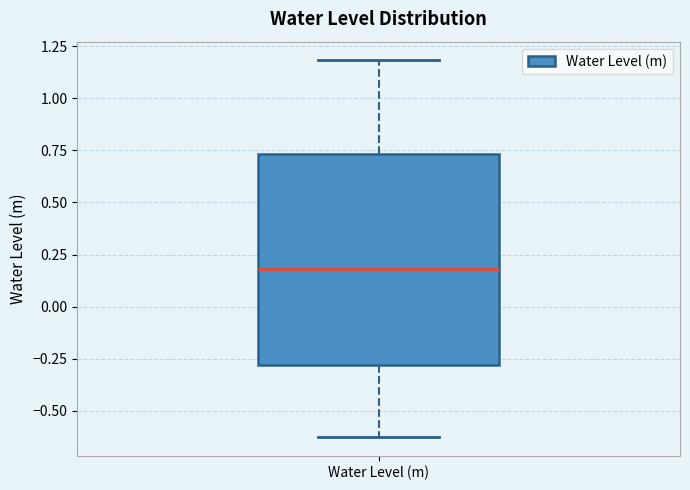

Where is the upper edge of the box for Water Level (m) on the y-axis? The values are not printed on the chart, so give them approximately, as read against the axis.

0.75